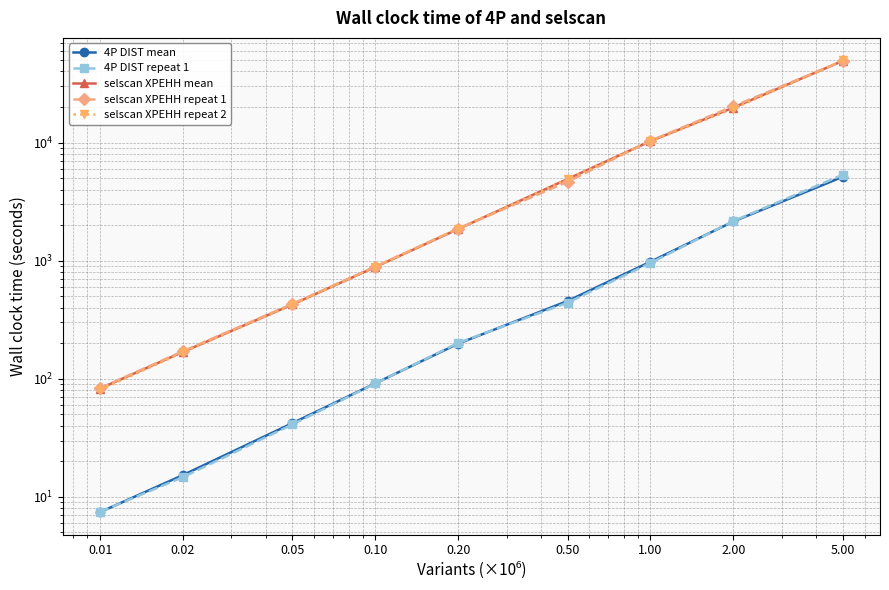

The value of selscan XPEHH repeat 2 at 1.00 is 10256.2. True or false?

True